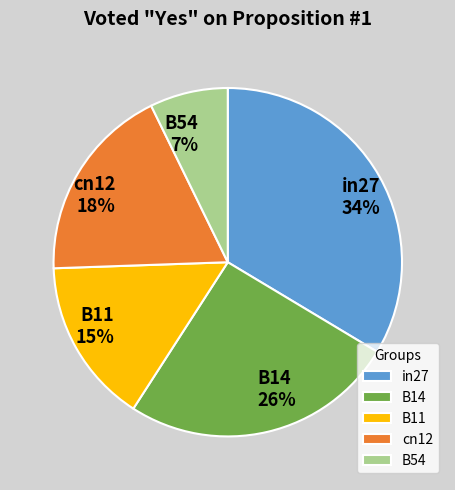

Combined, do B14 and B11 account for over 50%?

No